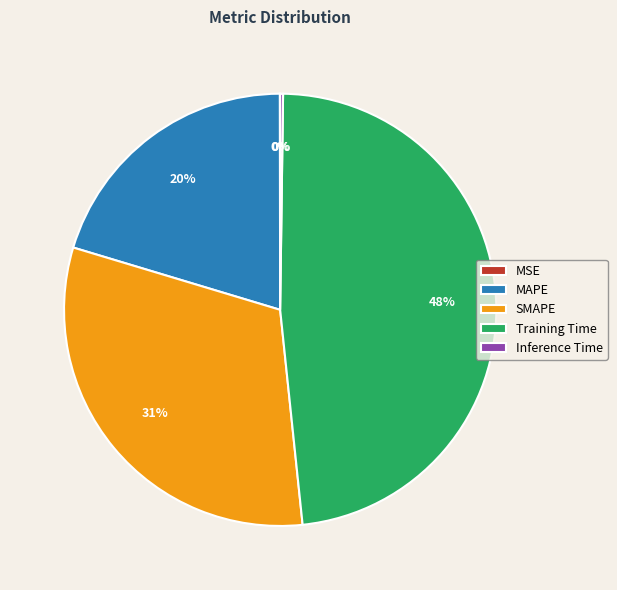

To the nearest percent, what is the difference between the largest and smallest slice percentages?

48%